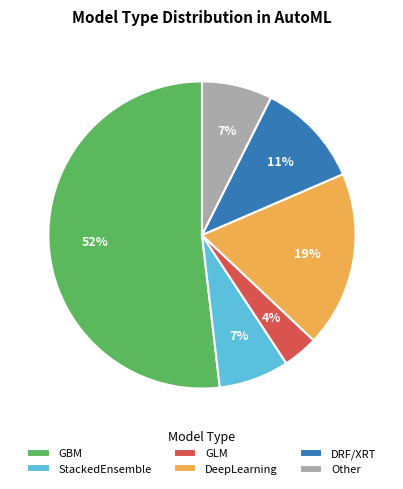

To the nearest percent, what percentage of the pie is GBM?

52%